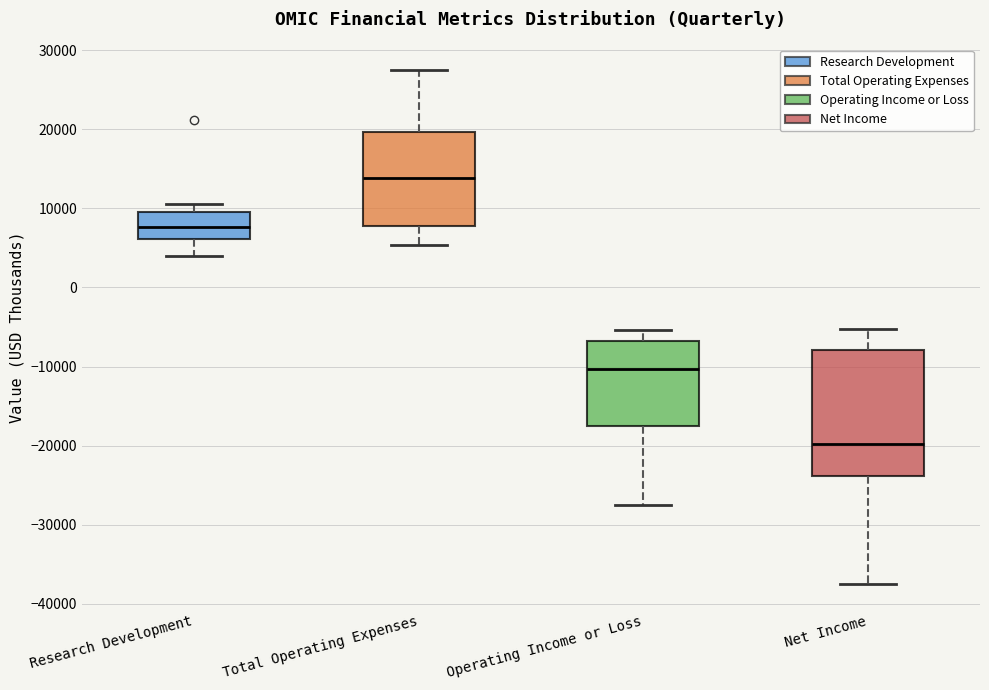

Where does the lower whisker of the box for Research Development end on the y-axis? The values are not printed on the chart, so give them approximately, as read against the axis.

4000